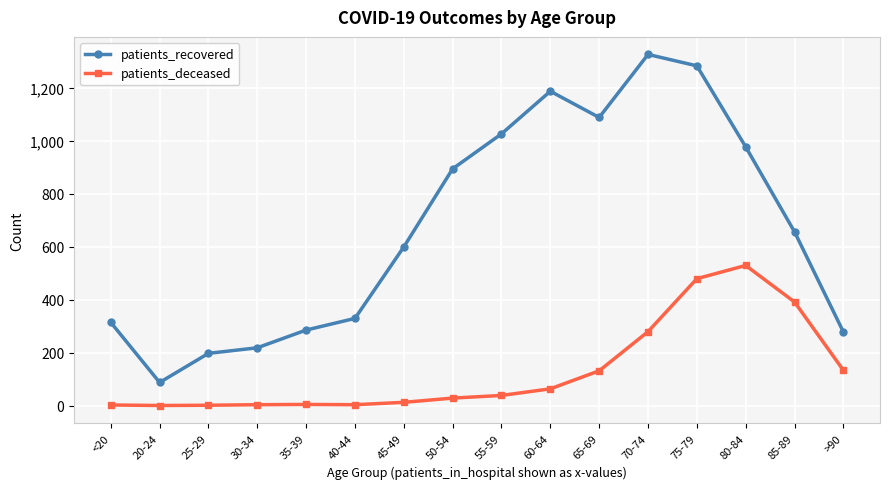

Between 20-24 and 45-49, which series saw the biggest shift?

patients_recovered